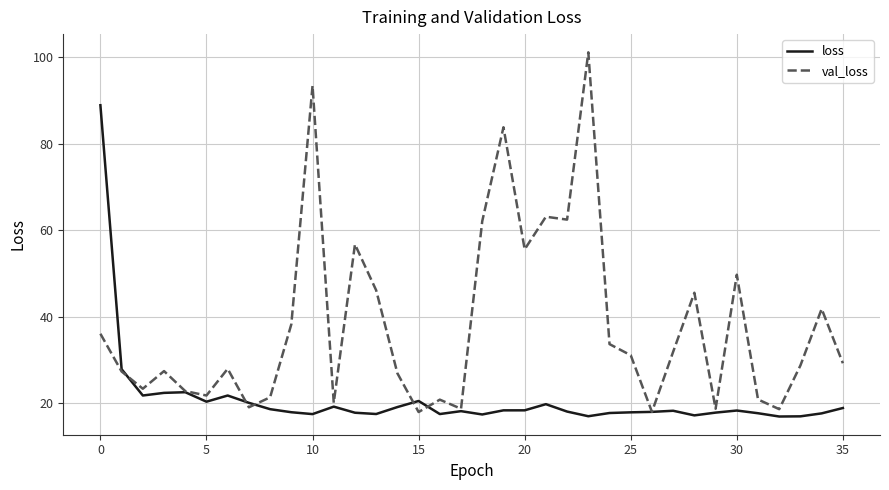

Rank the series by their maximum value, from lowest to highest.

loss, val_loss